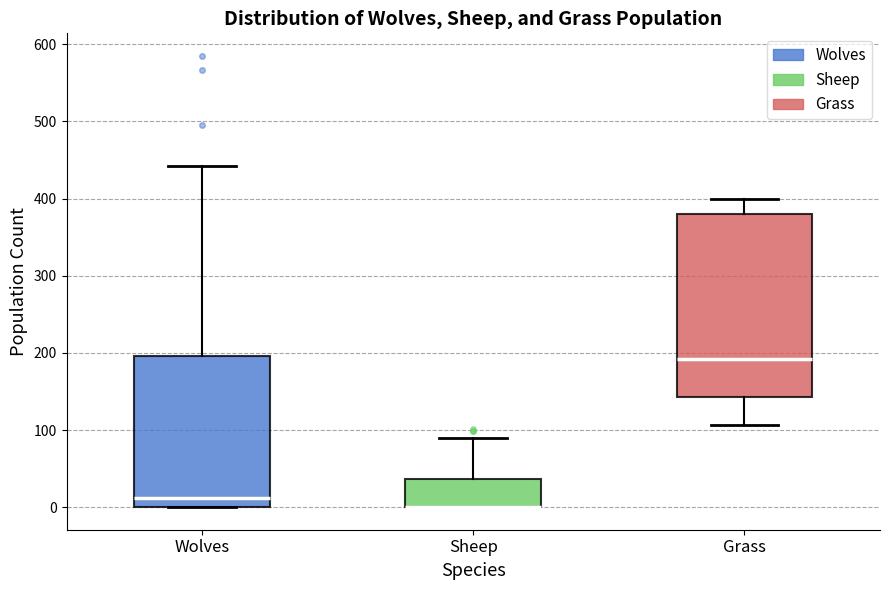

Where does the median line of the box for Wolves sit on the y-axis? The values are not printed on the chart, so give them approximately, as read against the axis.

10